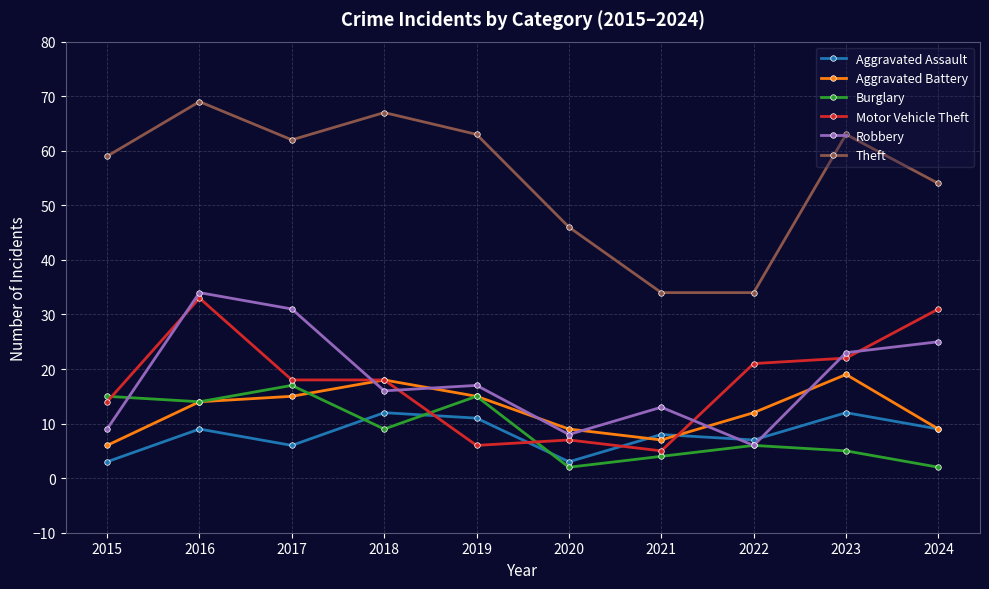

What value does the Robbery series have at 2020?

8